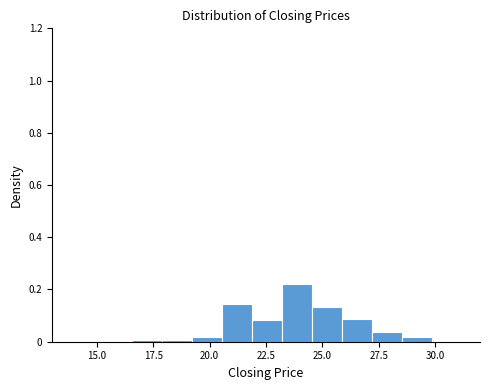

Read against the x-axis, roughly where is the centre of the tallest bar?

24.0